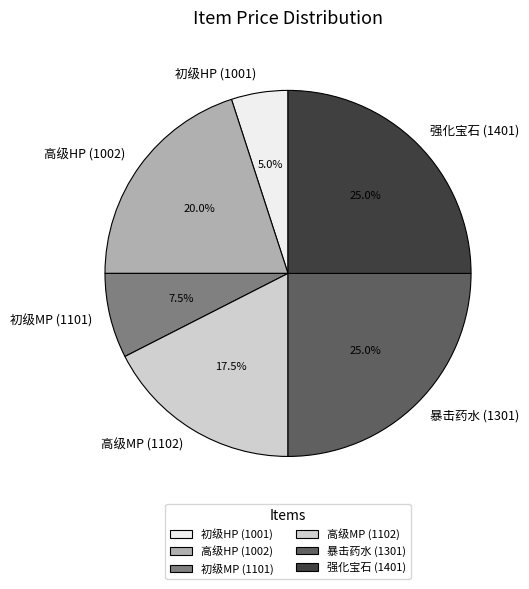

To the nearest percent, what is the difference between the largest and smallest slice percentages?

20%